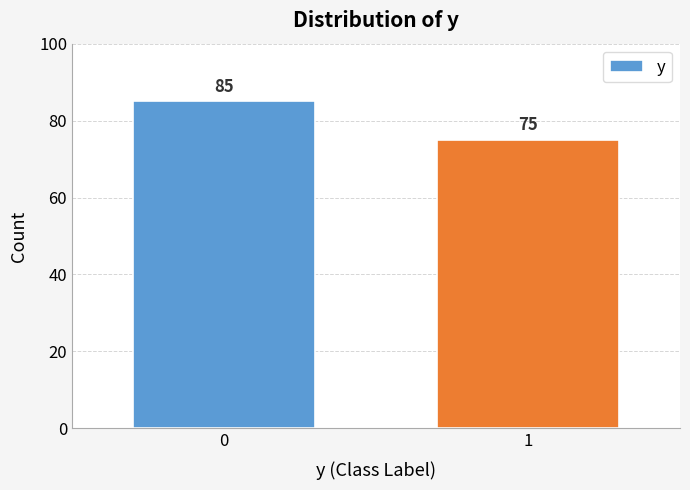

Reading left to right, transcribe all the data shown in this chart.

0=85	1=75